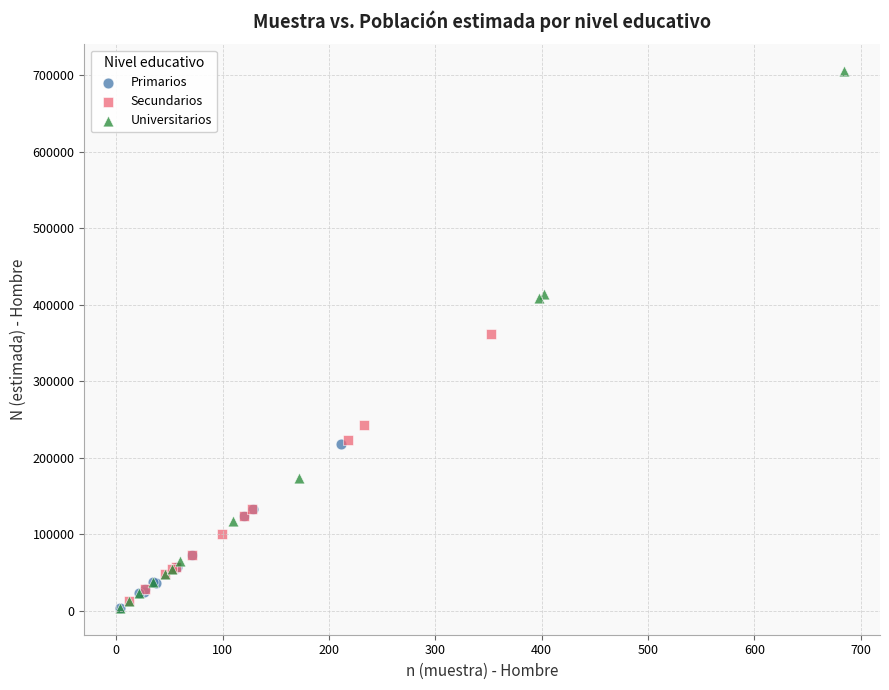

Which series reaches the maximum Y coordinate?

Universitarios